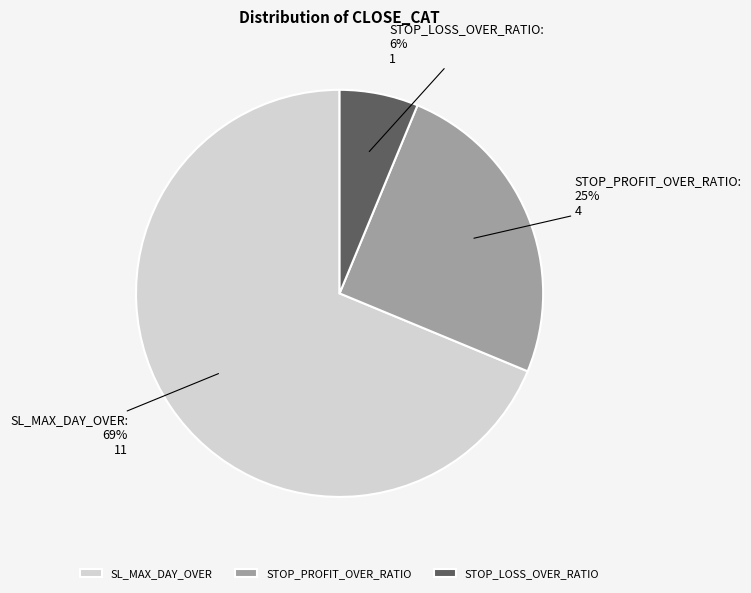

Approximately how many times larger is the value at STOP_PROFIT_OVER_RATIO compared to SL_MAX_DAY_OVER?

0.4